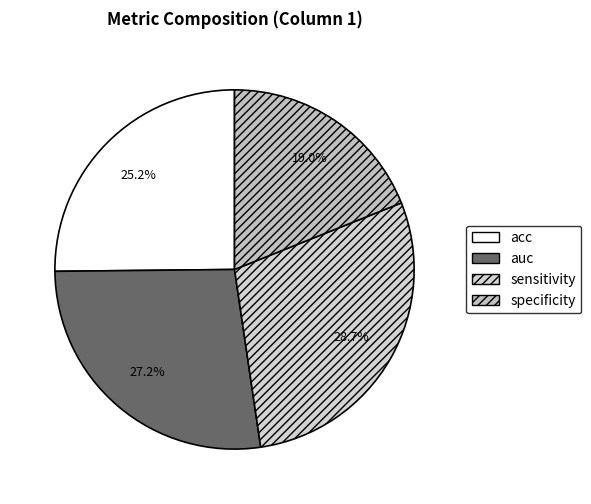

To the nearest percent, what is the difference between the largest and smallest slice percentages?

10%